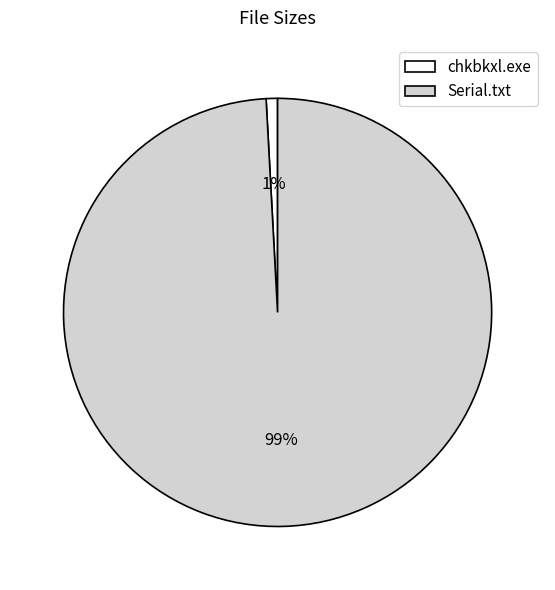

How many segments does this pie chart have?

2